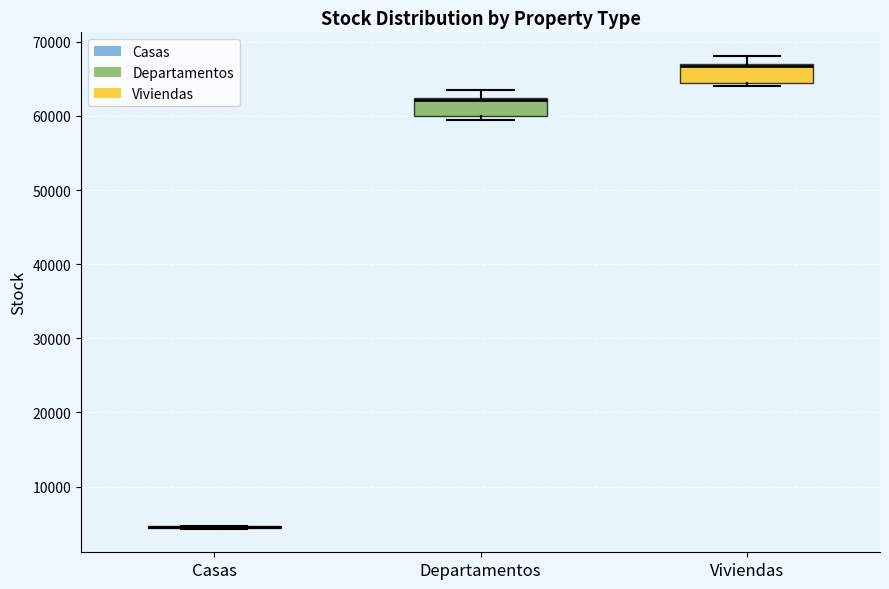

Reading left to right, read every box against the y-axis: the position of its median line, the range the box covers, and the ends of its whiskers. The values are not printed on the chart, so give them approximately, as read against the axis.

Casas: box collapsed to a line at 5000, whiskers 4000 to 5000
Departamentos: median 62000 (drawn on the box's upper edge), box 60000 to 62000, whiskers 59000 to 63000
Viviendas: median 67000 (just below the box's upper edge), box 64000 to 67000, whiskers 64000 (just below the box's lower edge) to 68000